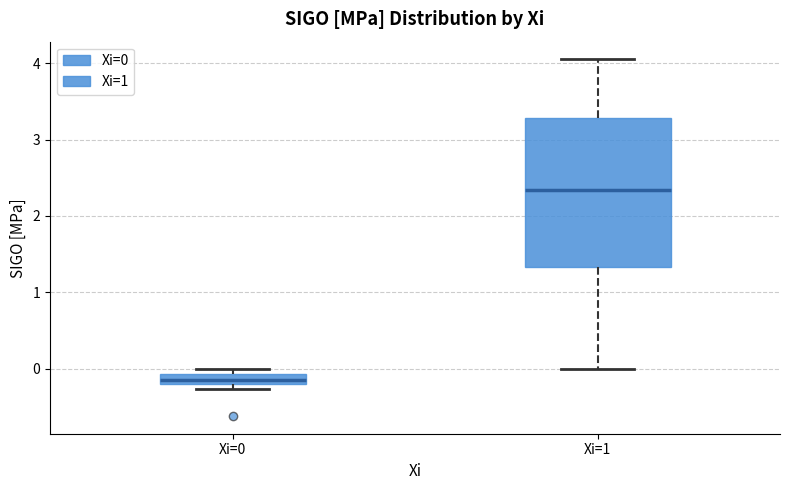

Which box is the tallest, from its lower edge to its upper edge?

Xi=1